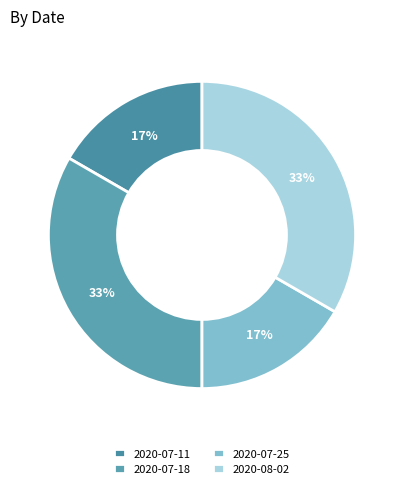

To the nearest percent, what is the combined percentage of 2020-08-02 and 2020-07-11?

50%